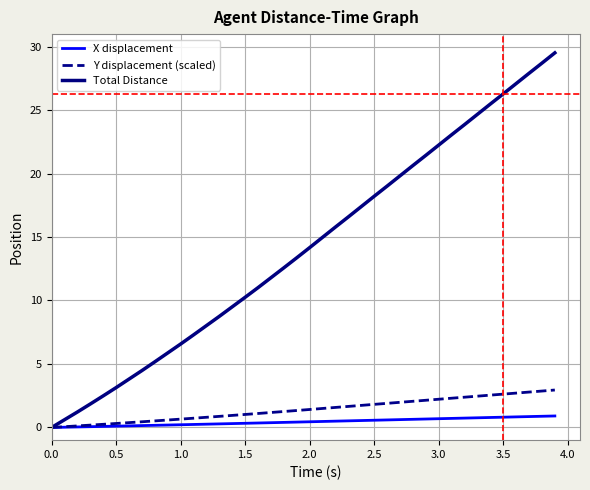

What is the sum of all X displacement values?

17.7